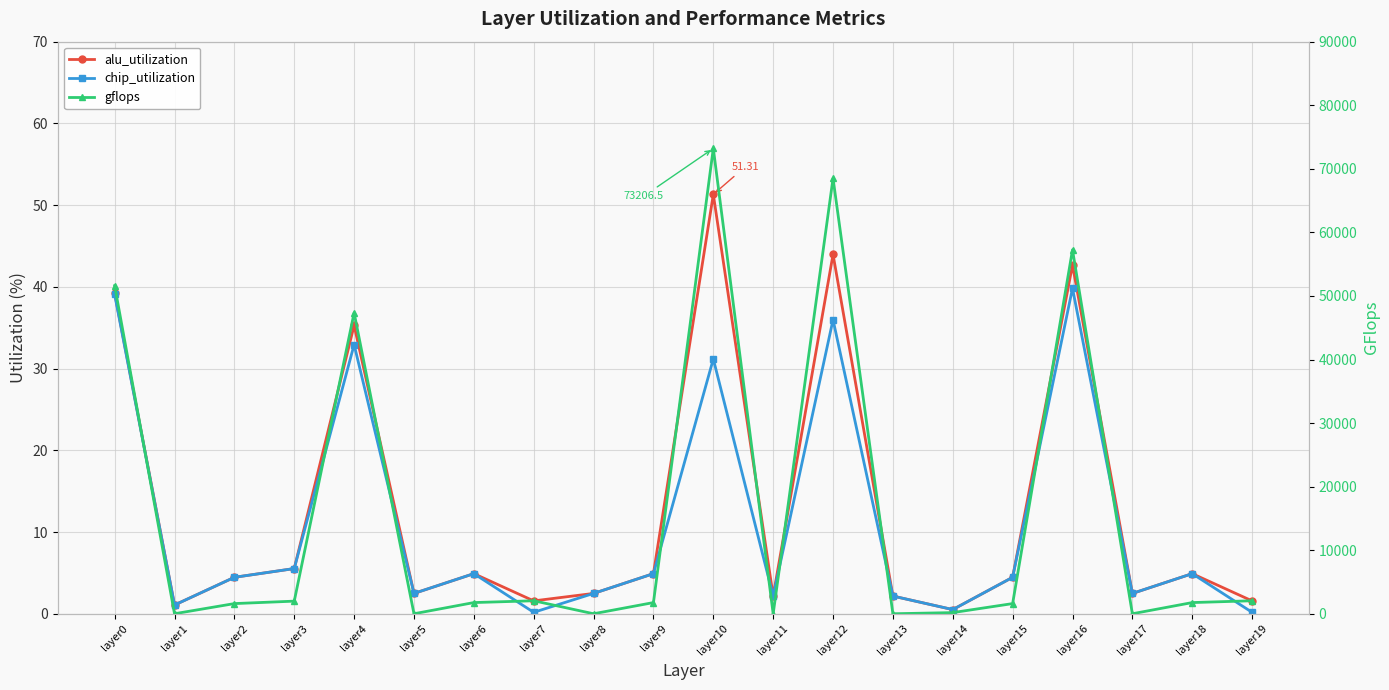

True or false: alu_utilization has a value of 2.3 at layer2.

False